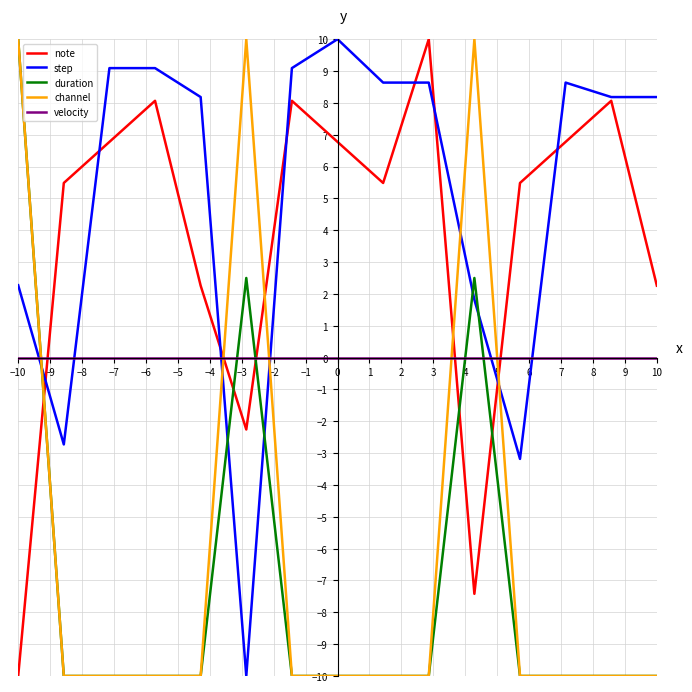

What are all the series names shown in the legend?

note, step, duration, channel, velocity